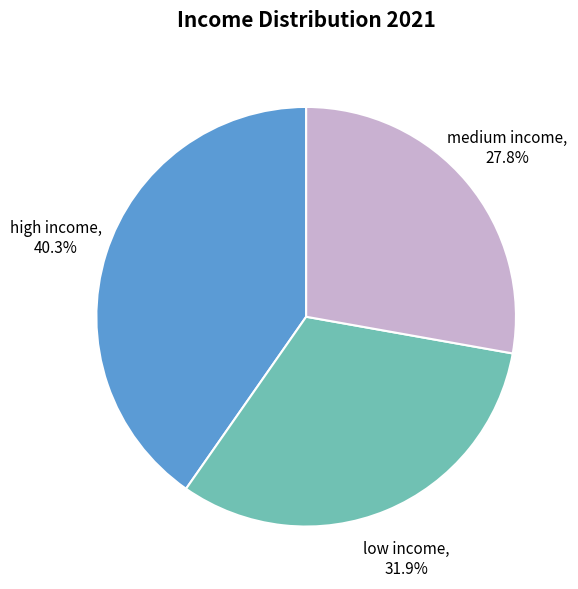

What percentage is the medium income slice, to the nearest percent?

28%